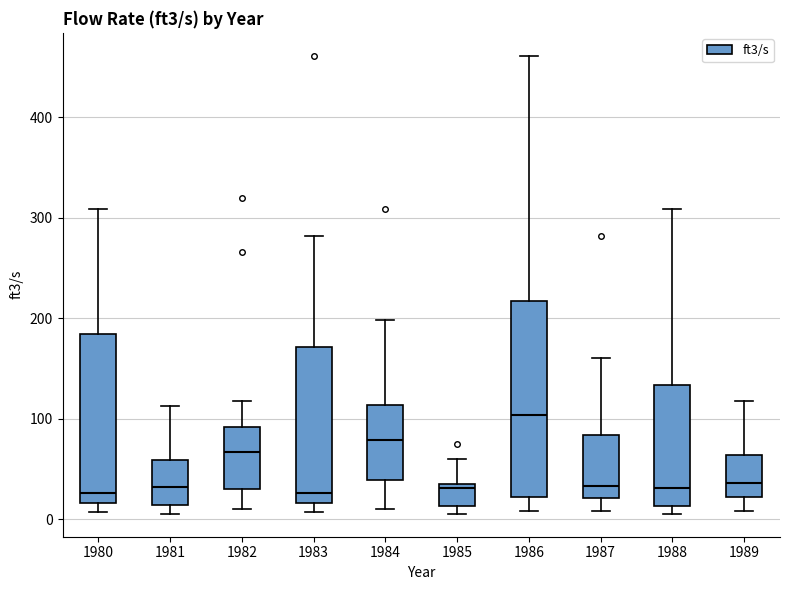

Reading left to right, read every box against the y-axis: the position of its median line, the range the box covers, and the ends of its whiskers. The values are not printed on the chart, so give them approximately, as read against the axis.

1980: median 30, box 20 to 180, whiskers 10 to 310
1981: median 30, box 10 to 60, whiskers 10 (just below the box's lower edge) to 110
1982: median 70, box 30 to 90, whiskers 10 to 120
1983: median 30, box 20 to 170, whiskers 10 to 280
1984: median 80, box 40 to 110, whiskers 10 to 200
1985: median 30 (just below the box's upper edge), box 10 to 30, whiskers 10 (just below the box's lower edge) to 60
1986: median 100, box 20 to 220, whiskers 10 to 460
1987: median 30, box 20 to 80, whiskers 10 to 160
1988: median 30, box 10 to 130, whiskers 10 (just below the box's lower edge) to 310
1989: median 40, box 20 to 60, whiskers 10 to 120